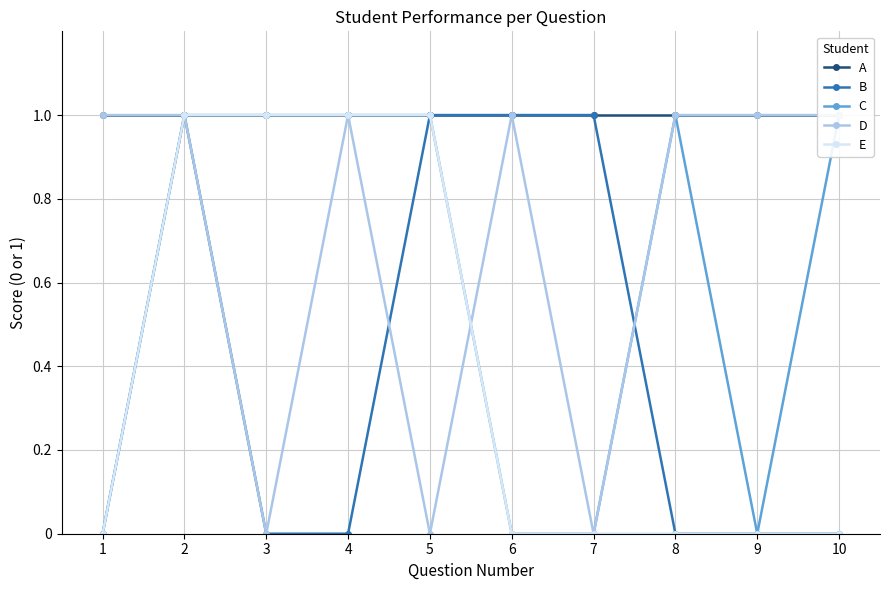

Which series has the largest total across all categories?

A